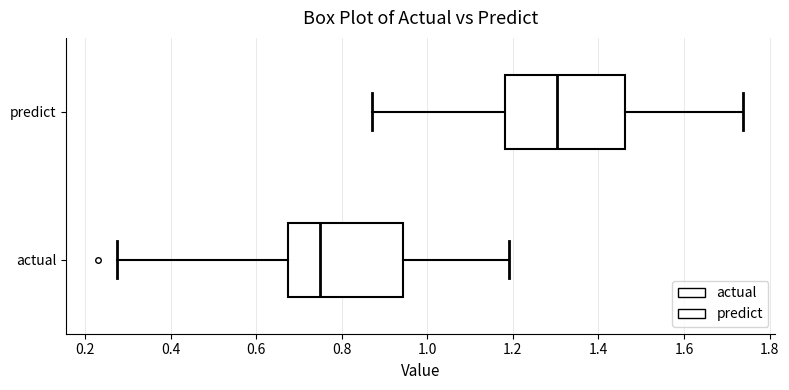

Which box has the furthest to the left median line?

actual